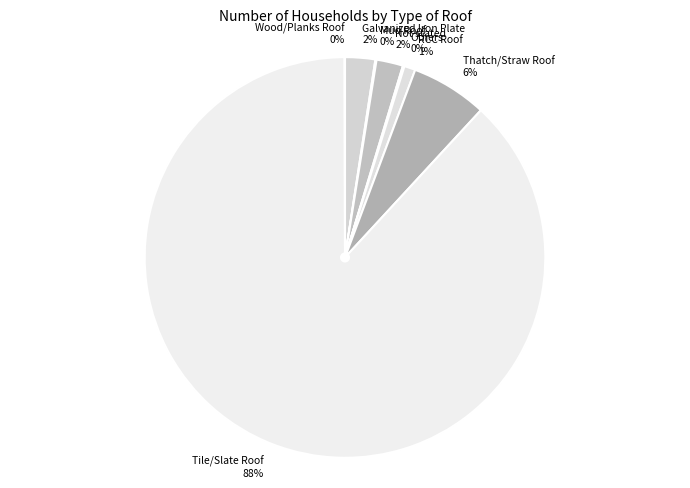

What percentage is the RCC Roof slice, to the nearest percent?

1%